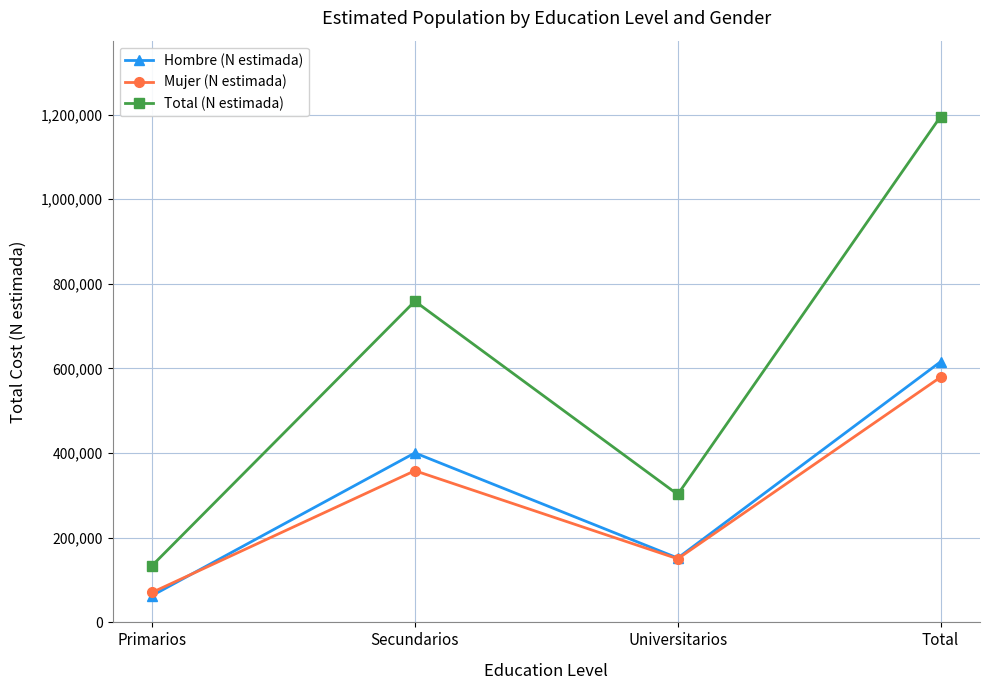

What is the average value of the Total (N estimada) series?

597670